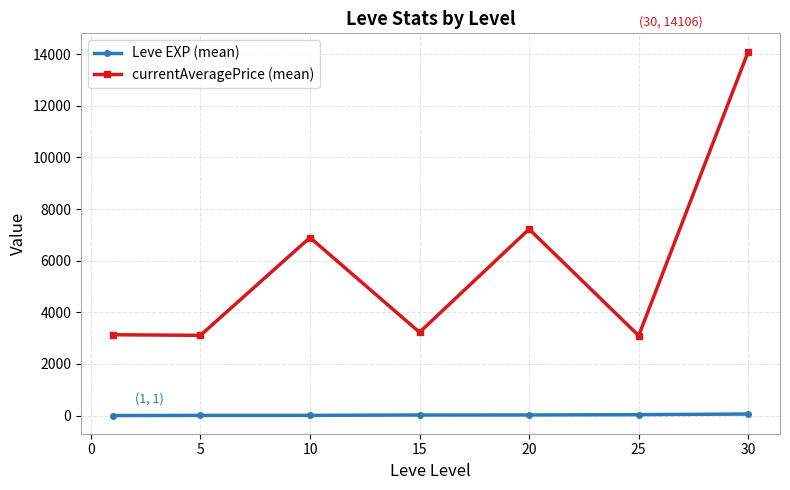

What is the lowest value of the currentAveragePrice (mean) series?

3095.8